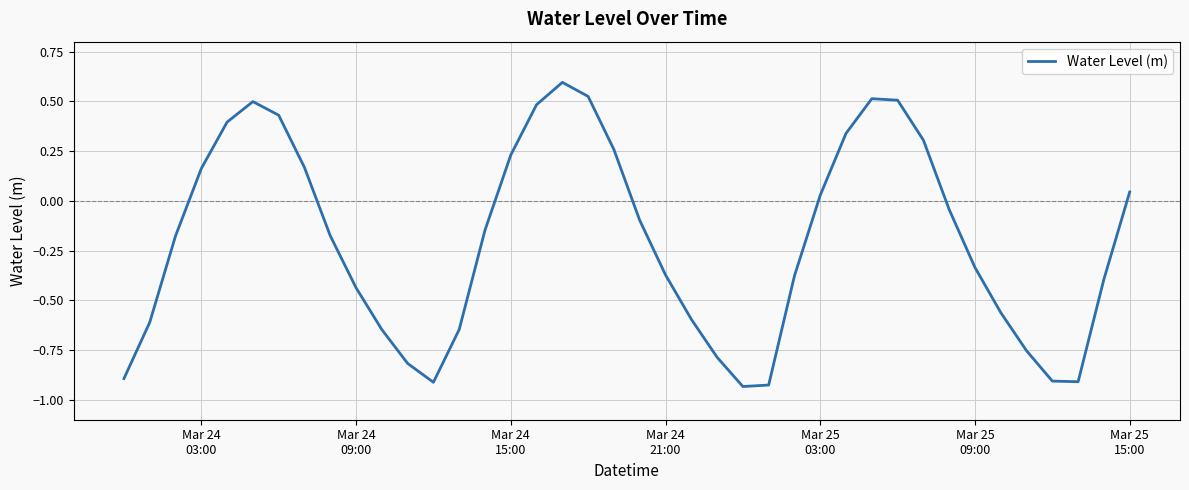

What is the maximum value shown in the chart?

0.6